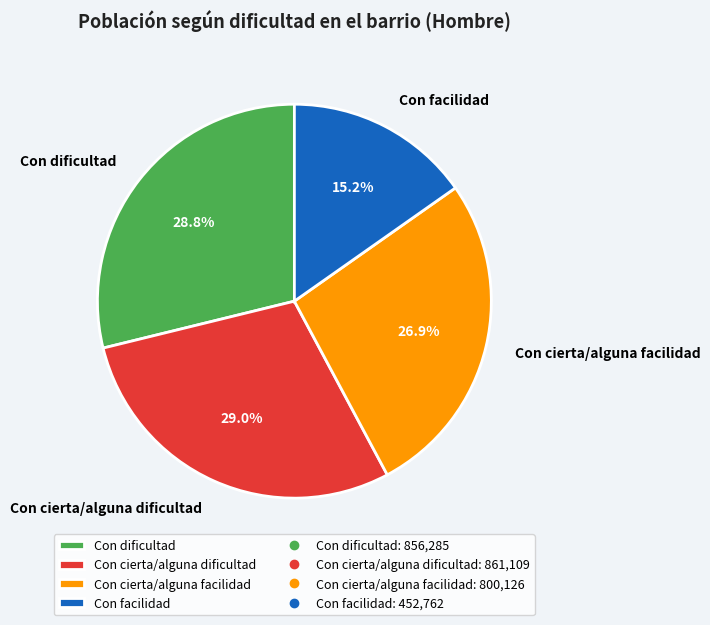

Count the number of slices in the pie.

4